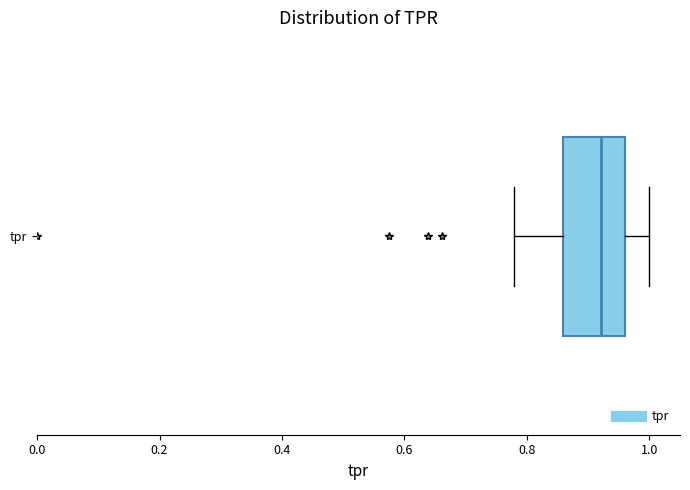

Where does the left whisker of the box for tpr end on the x-axis? The values are not printed on the chart, so give them approximately, as read against the axis.

0.78